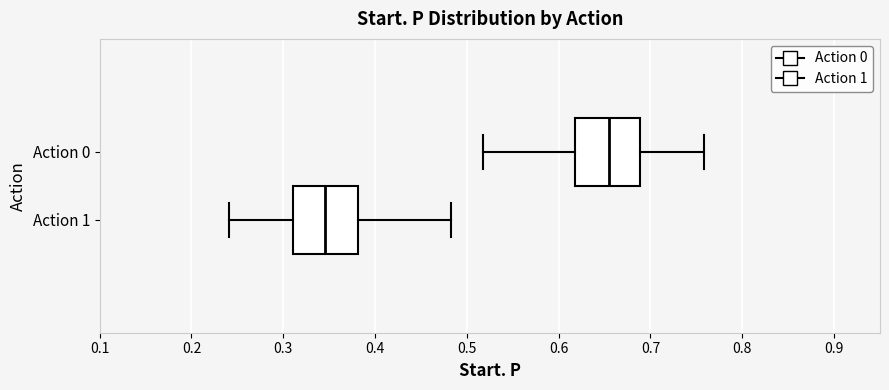

Which box has the furthest to the left median line?

Action 1